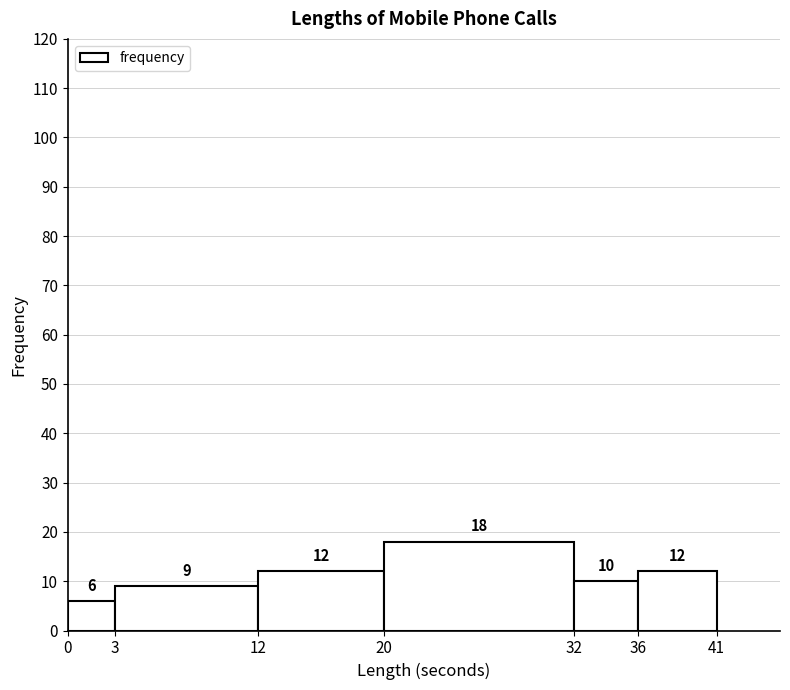

What is the height of the bar covering 12 to 20 on the x-axis?

12